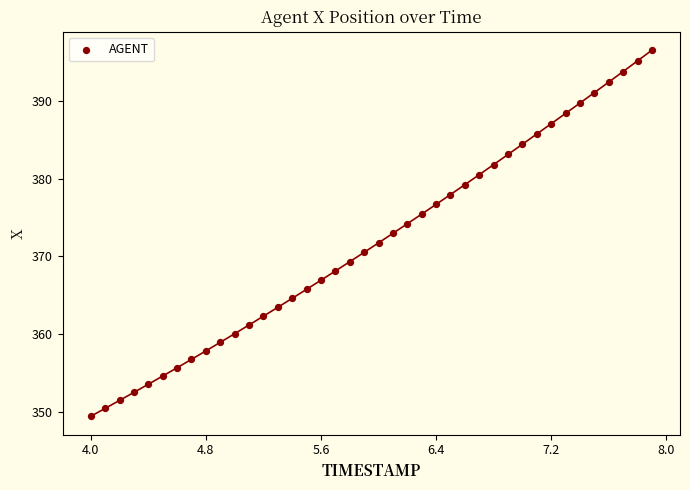

What is the range of X values (max minus min)?

3.9